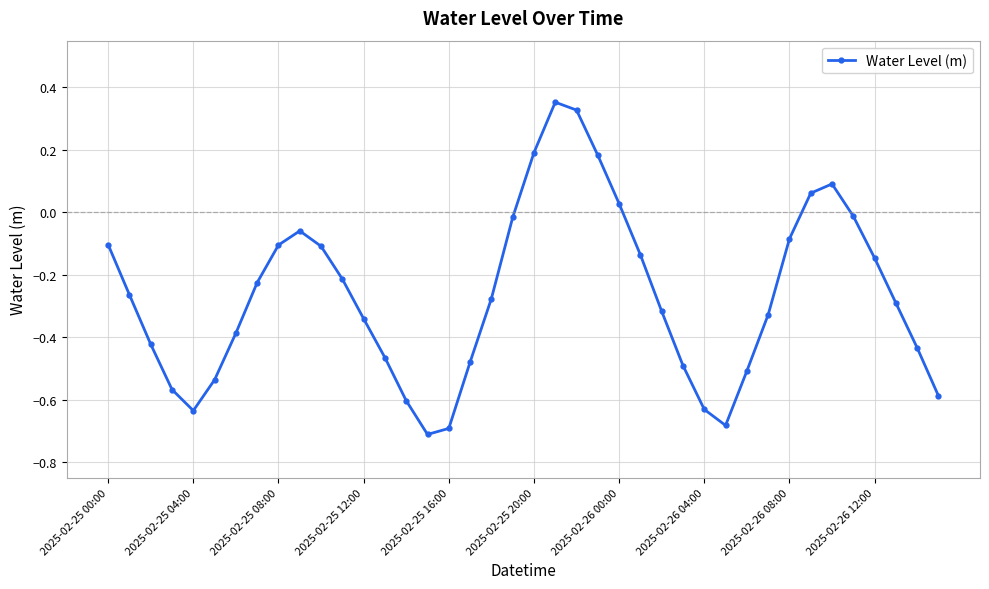

How many points are lower than both their immediate neighbors (excluding endpoints)?

3